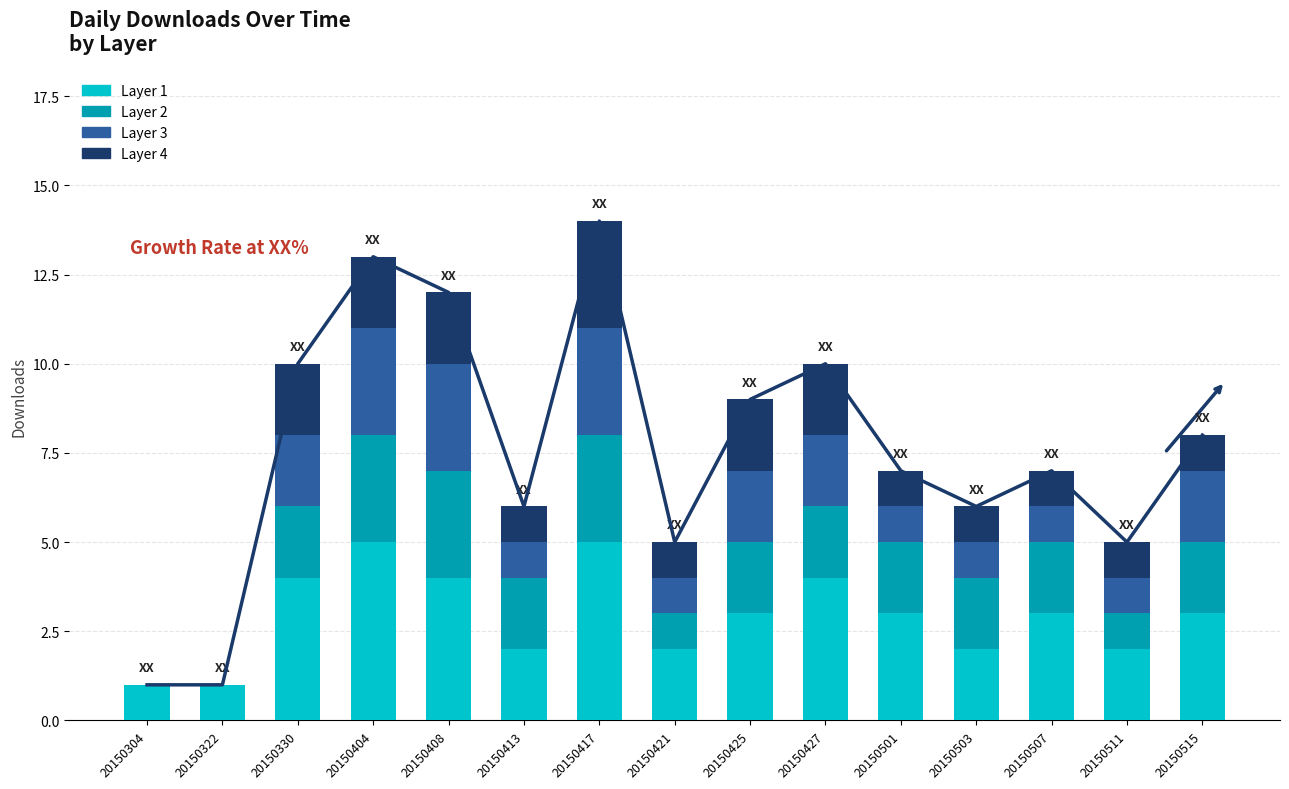

The Layer 3 series shows 1 at 20150425. True or false?

False